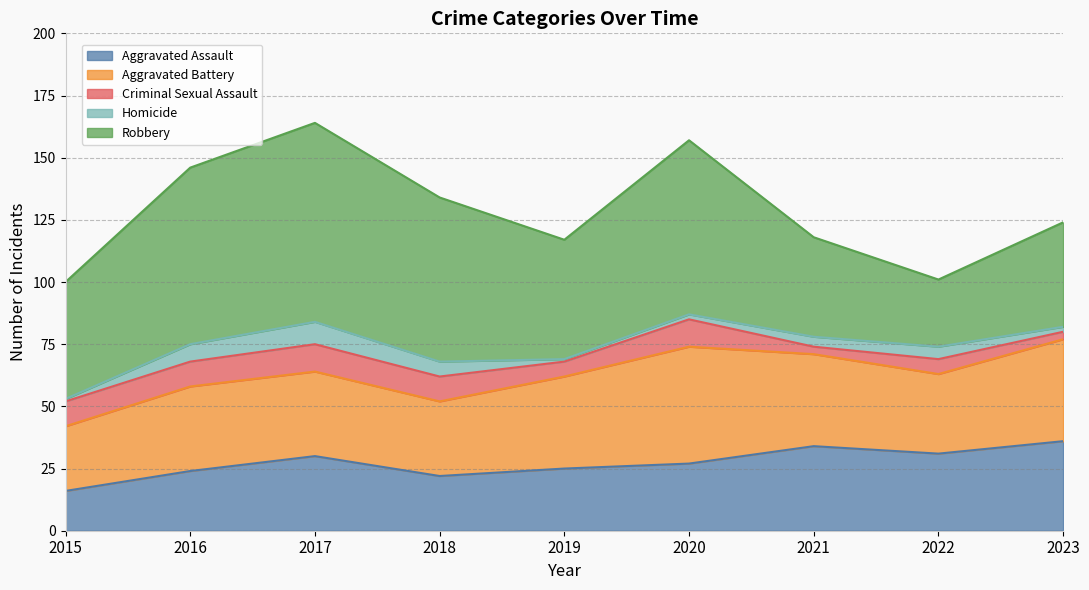

What is the maximum value shown in the chart?

80